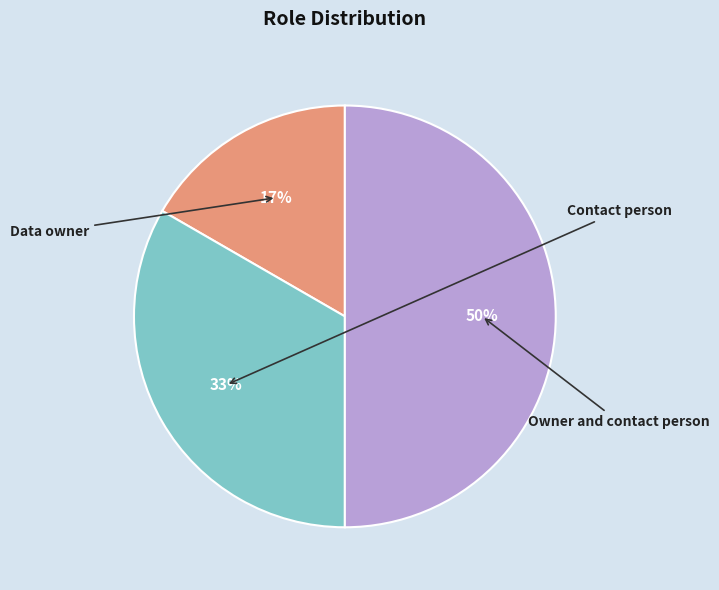

What is the change in value from Data owner to Contact person?

+1